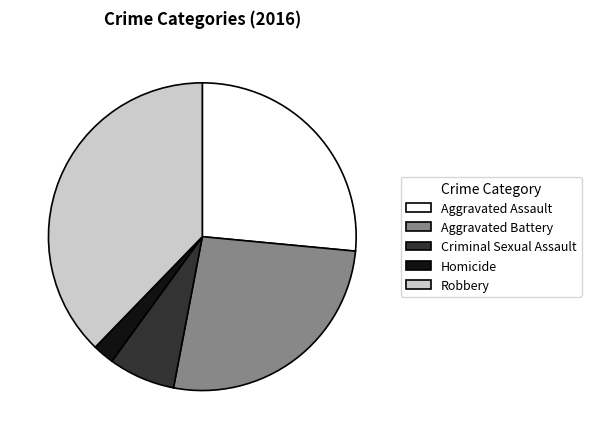

Is the sum of Homicide and Robbery greater than half?

No